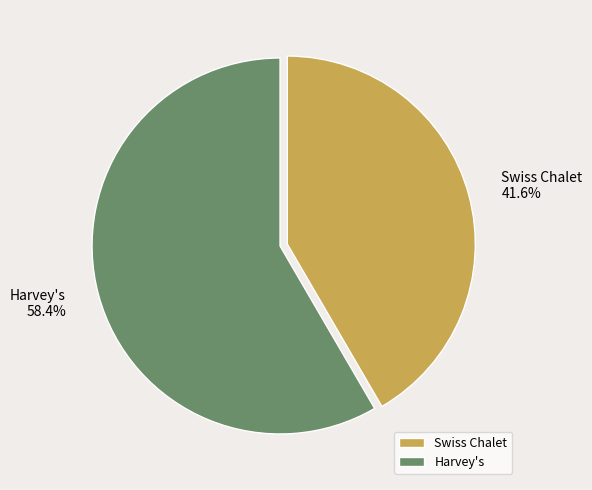

Which slice is the smallest?

Swiss Chalet